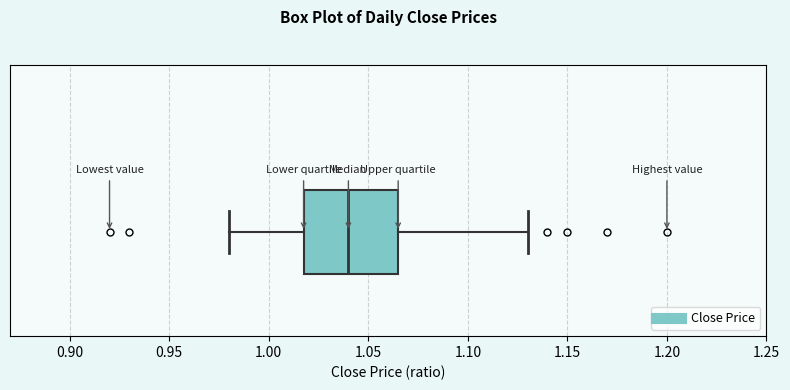

Where does the median line of the box sit on the x-axis? The values are not printed on the chart, so give them approximately, as read against the axis.

1.040